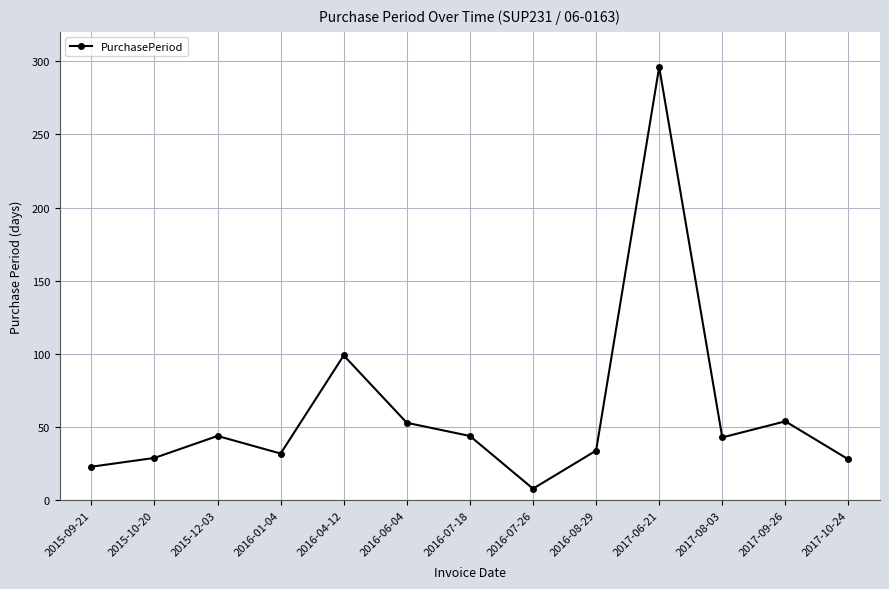

What is the change in value from 2015-10-20 to 2017-09-26?

+25